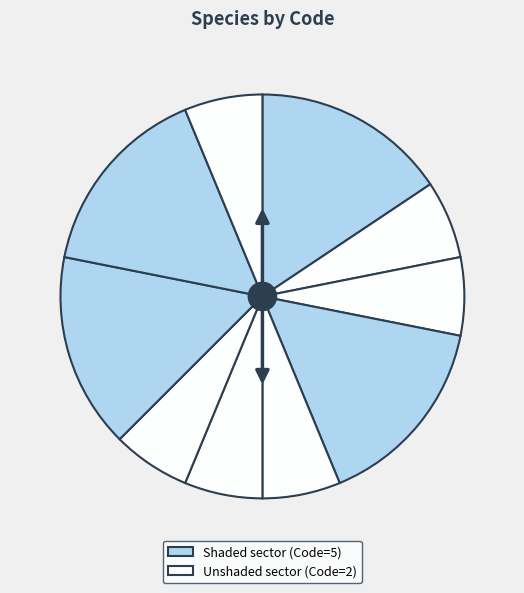

How many segments does this pie chart have?

10